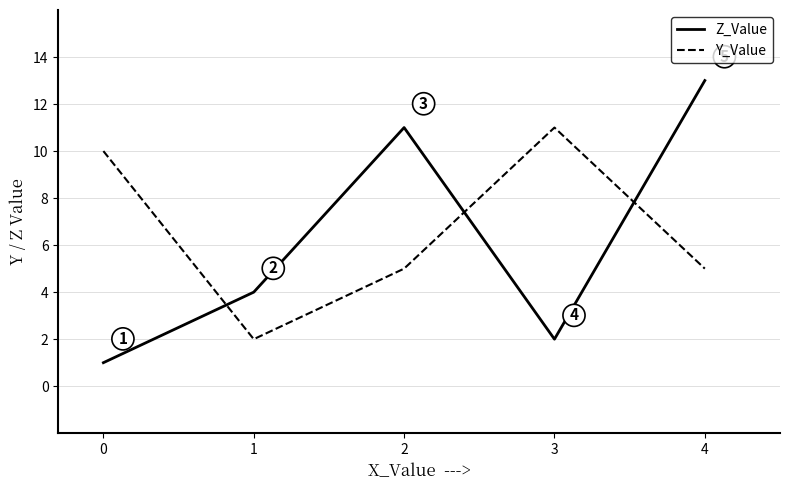

Which series ends up on top after the final intersection of Z_Value and Y_Value?

Z_Value